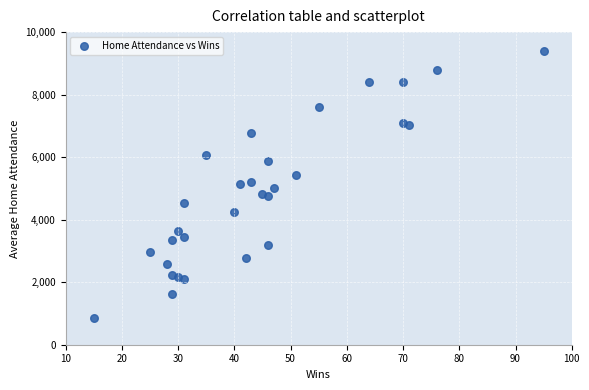

What is the range of Y values (max minus min)?

8561